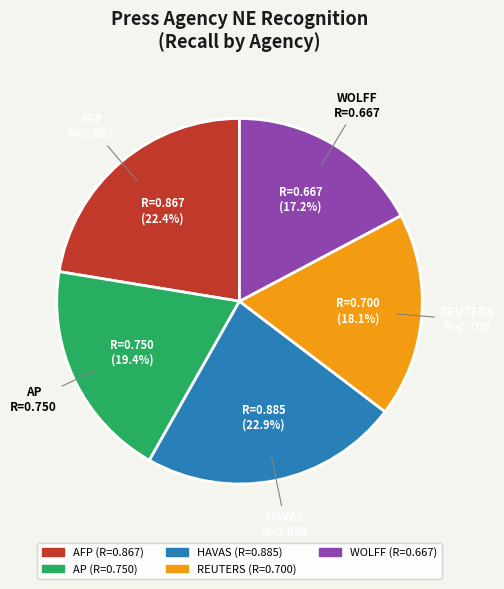

How many slices are in this pie chart?

5